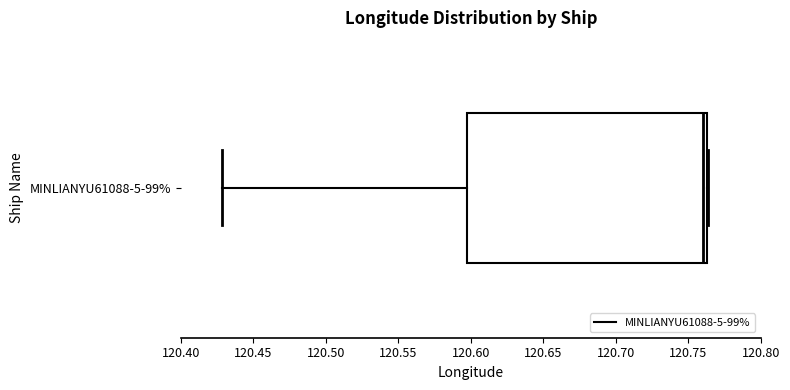

Read this box plot against the x-axis: the position of the median line, the range covered by the box, and the ends of both whiskers. The values are not printed on the chart, so give them approximately, as read against the axis.

median 120.760, box 120.595 to 120.765, whiskers 120.430 to 120.765